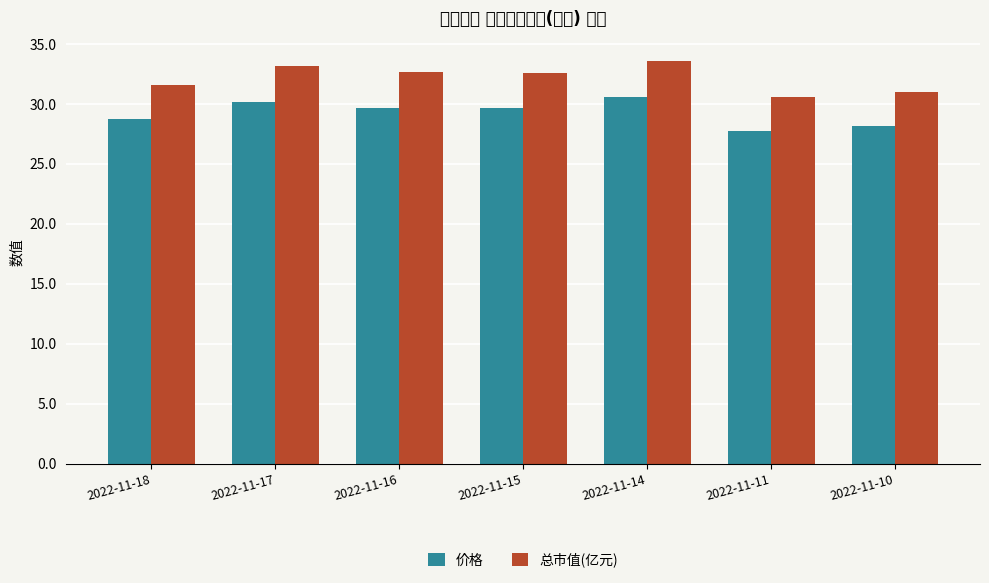

How many bars are there in each group?

2